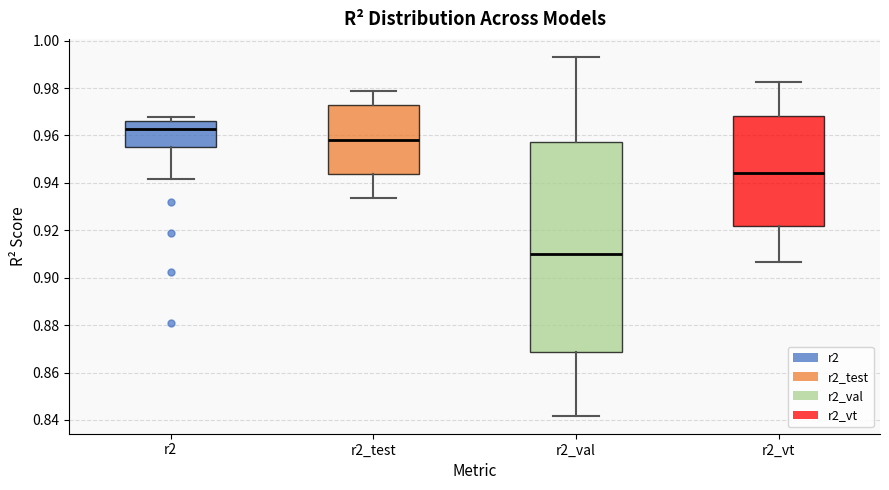

Which box's median line is the lowest?

r2_val